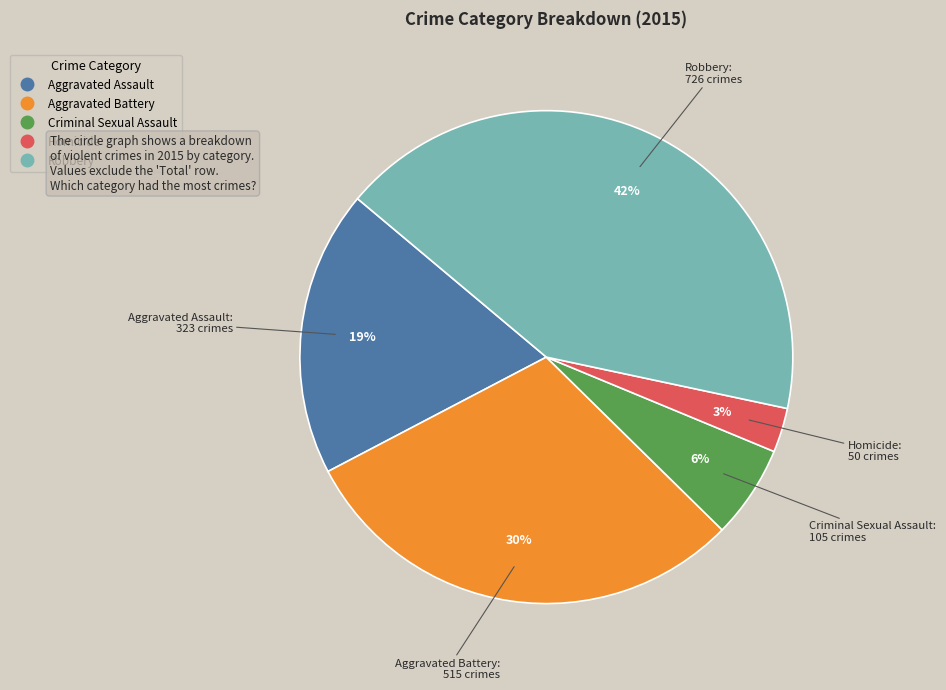

Does Aggravated Assault account for over 50% of the chart?

No